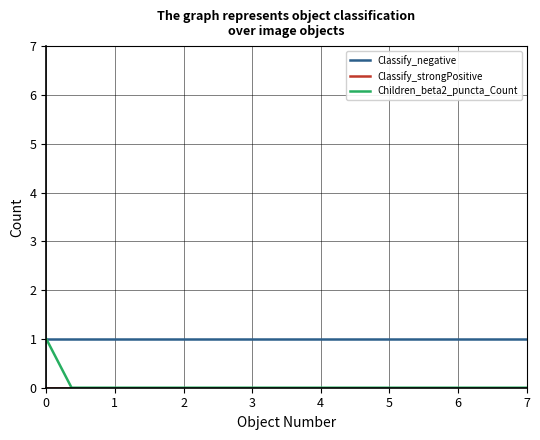

Which series has the widest spread of values?

Children_beta2_puncta_Count